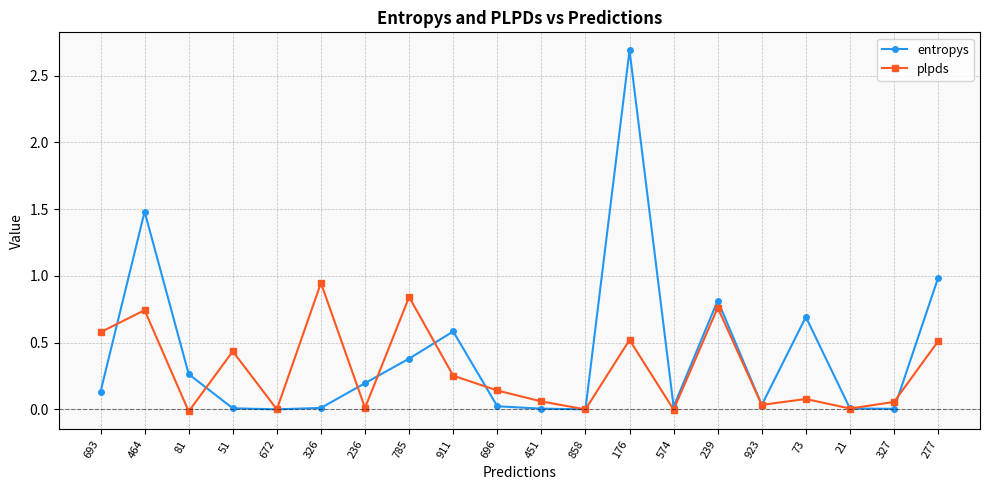

How many interior local valleys does the plpds series have?

7